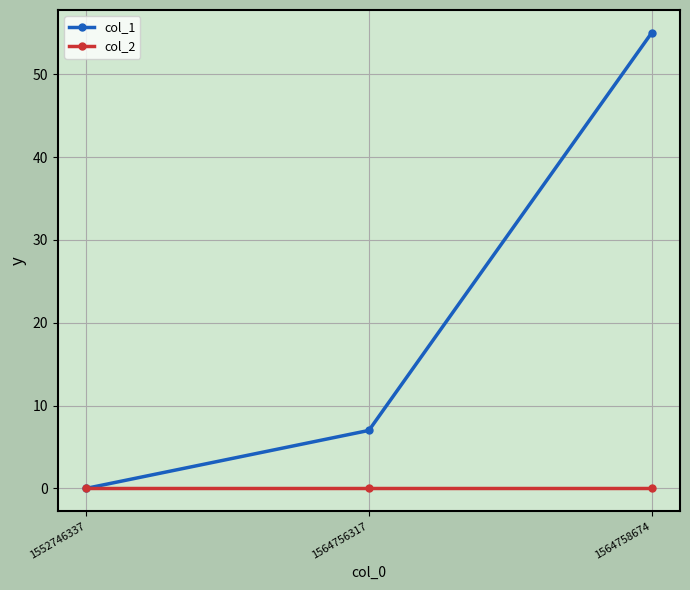

List the series in order of their peak value, highest first.

col_1, col_2